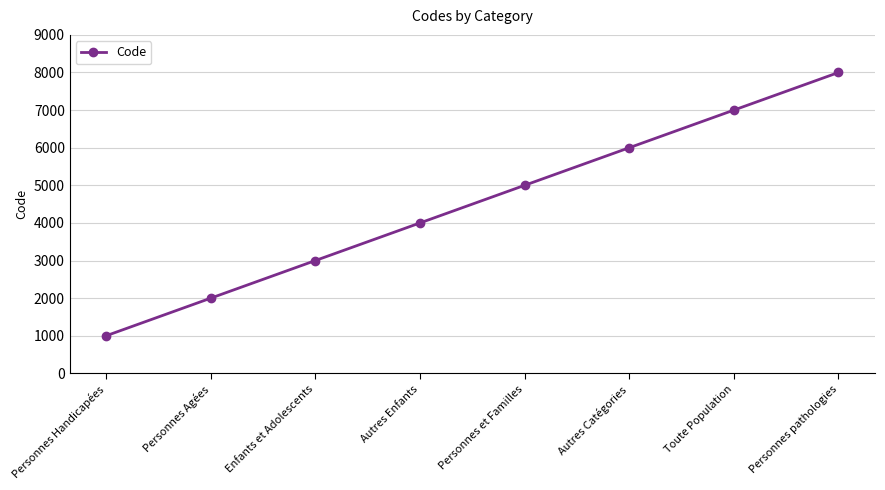

Which category has the lowest value across all series?

Personnes Handicapées